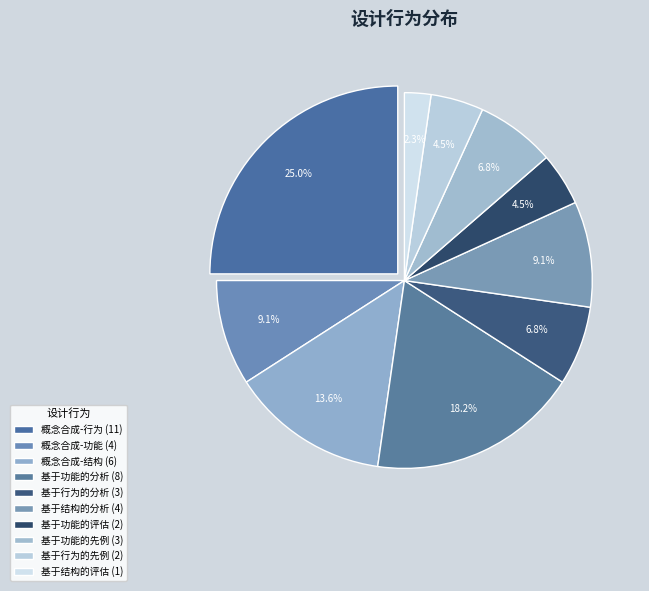

What is the total percentage of 基于功能的先例 and 基于结构的分析?

15.9%